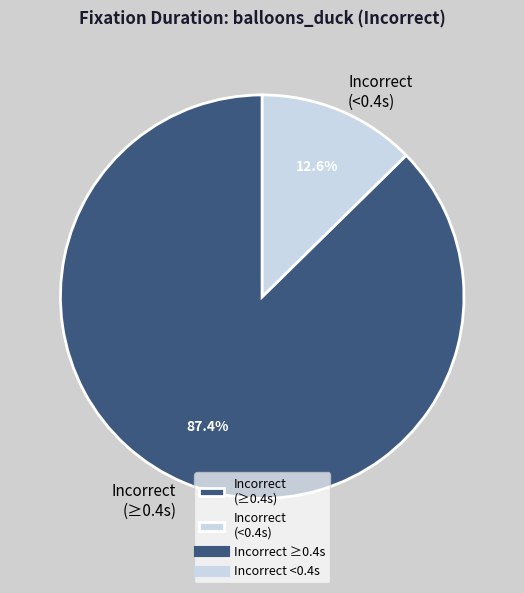

What portion of the pie excludes Incorrect (<0.4s)?

87.4%